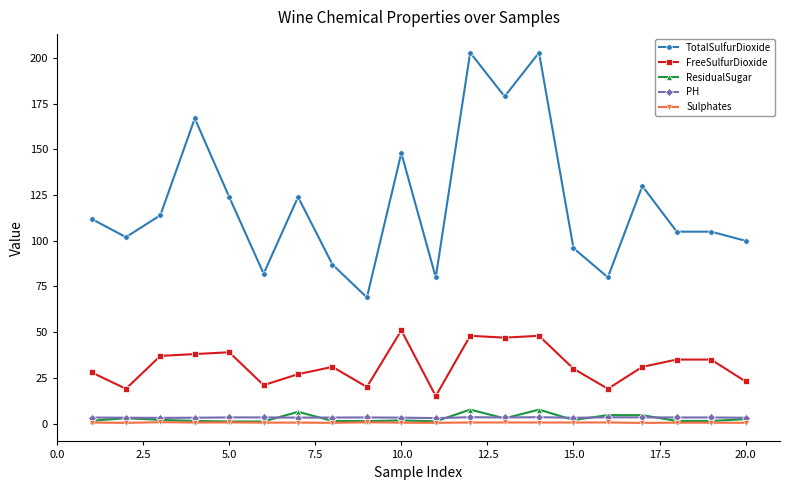

How many distinct data groups are displayed?

5